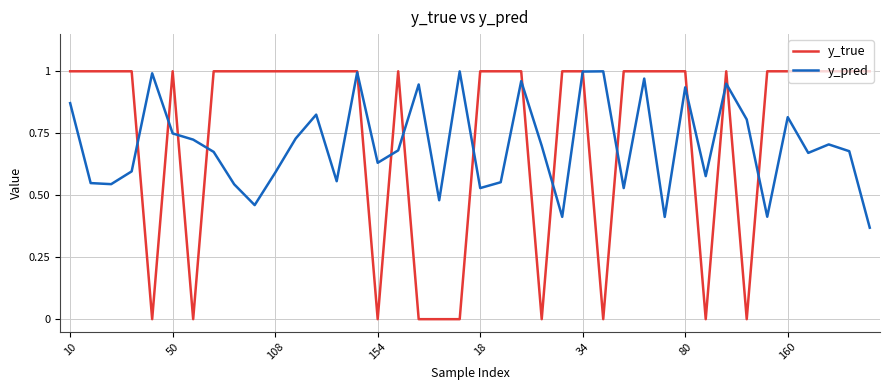

Which series has the widest spread of values?

y_true